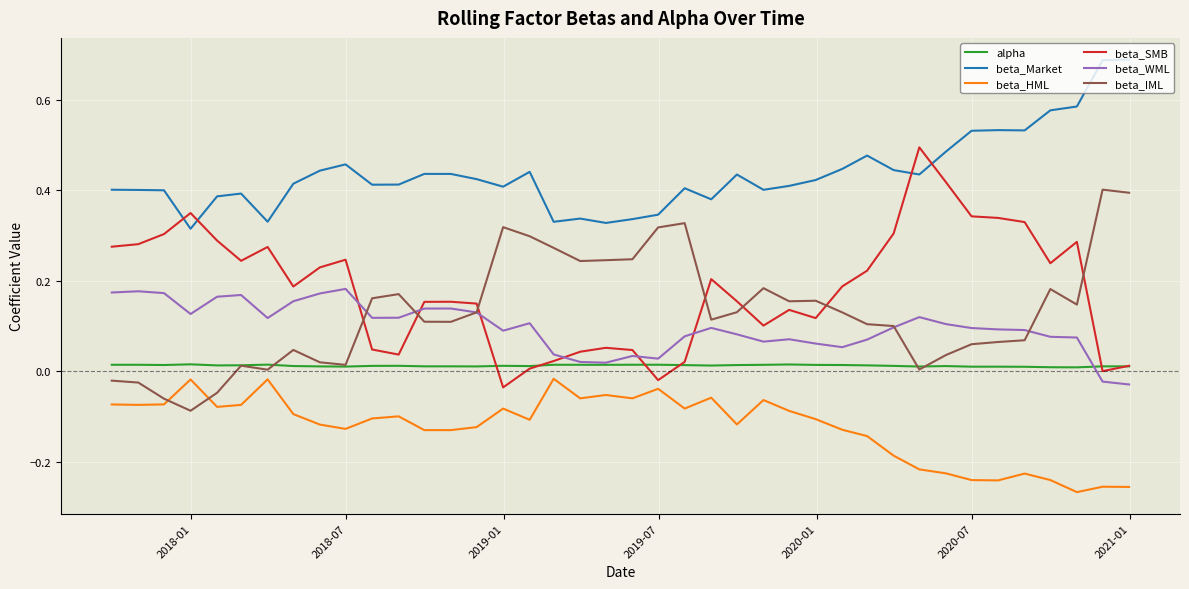

Which series has the largest total across all categories?

beta_Market